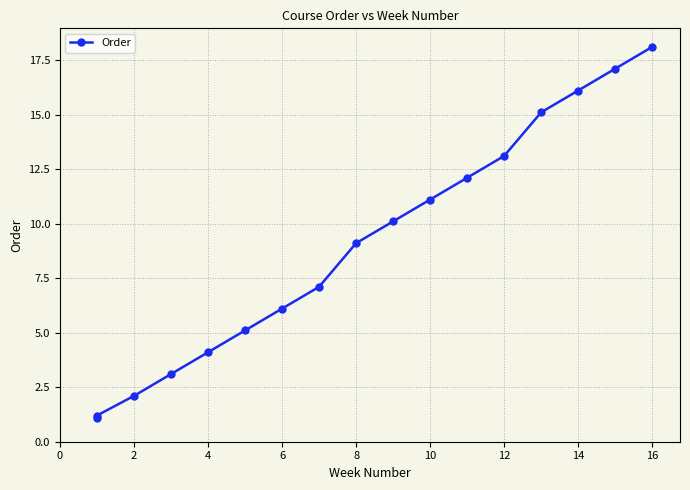

What is the change in value from 12 to 14?

+3.0